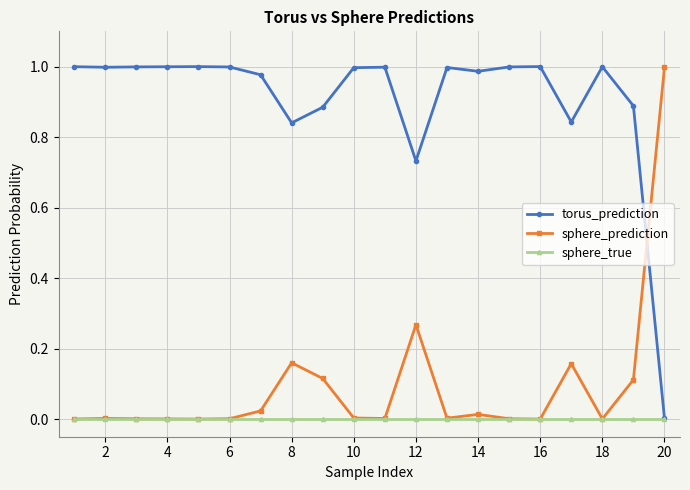

How many intersections are there between torus_prediction and sphere_prediction?

1